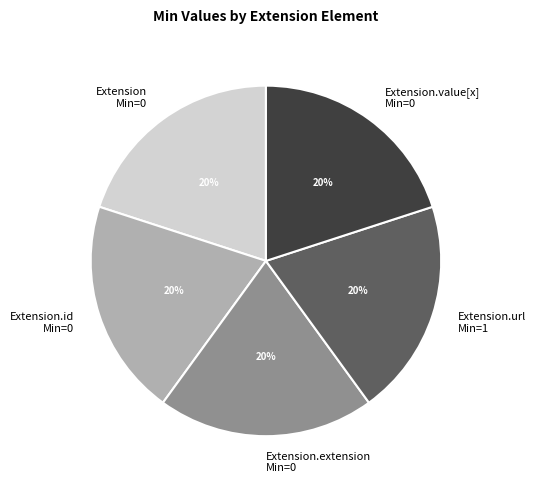

Is Extension.extension Min=0 the majority of the pie?

No